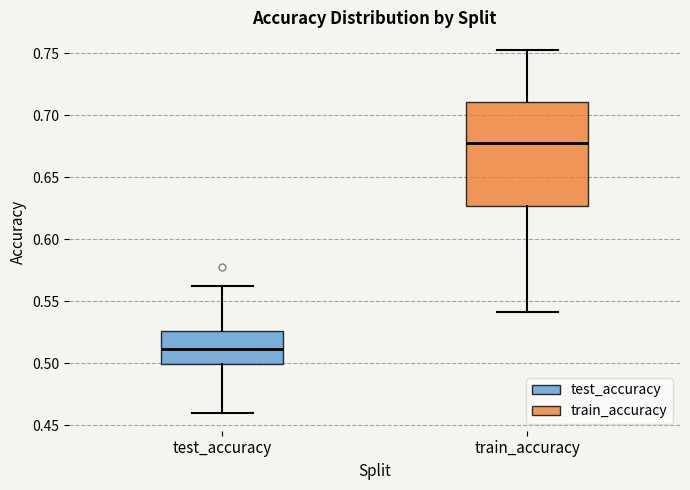

Where does the upper whisker of the box for train_accuracy end on the y-axis? The values are not printed on the chart, so give them approximately, as read against the axis.

0.750